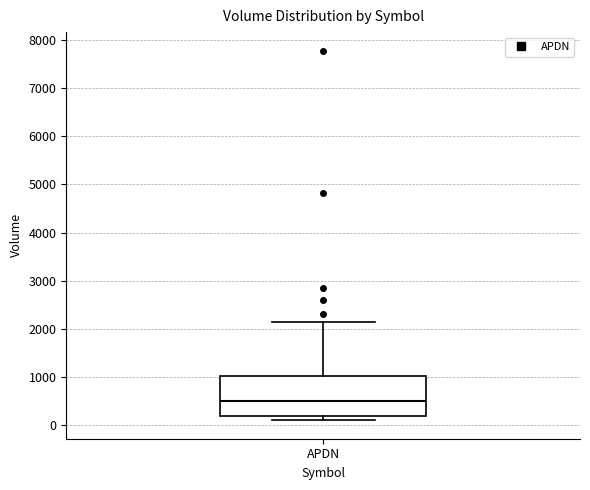

Where is the lower edge of the box for APDN on the y-axis? The values are not printed on the chart, so give them approximately, as read against the axis.

200